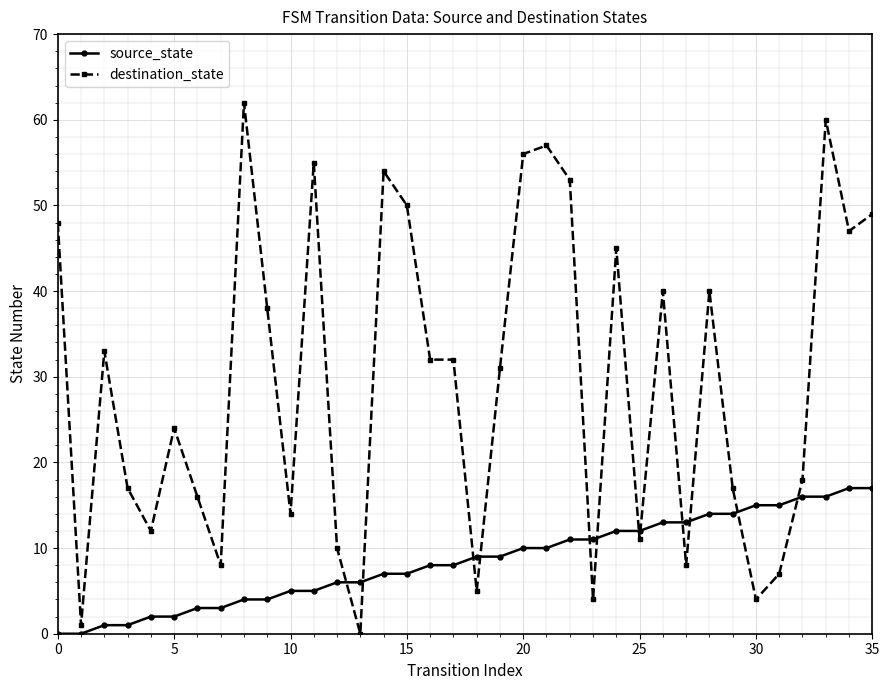

Which series has the widest spread of values?

destination_state